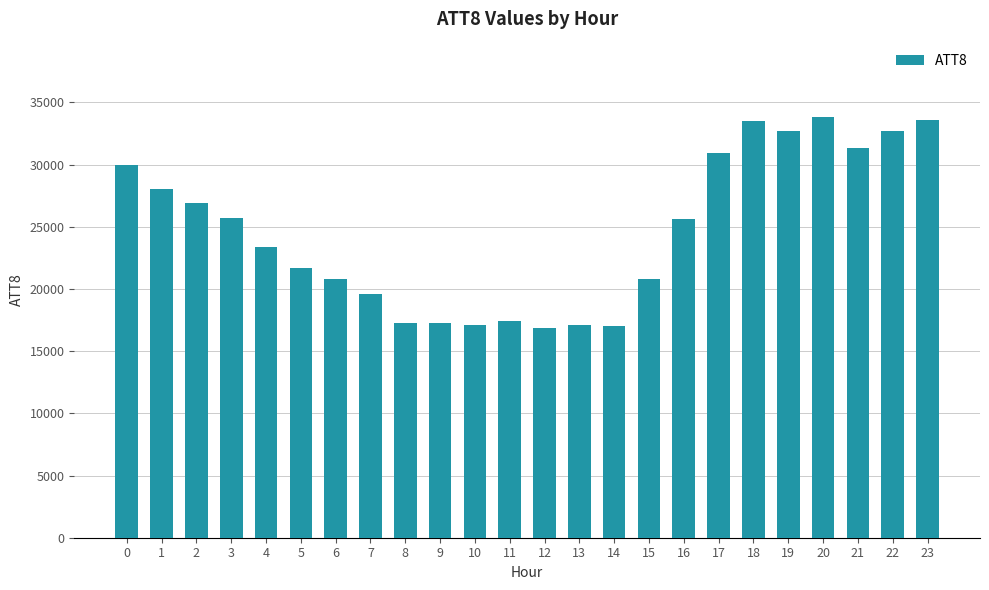

True or false: the data shows 45248 at 2.

False